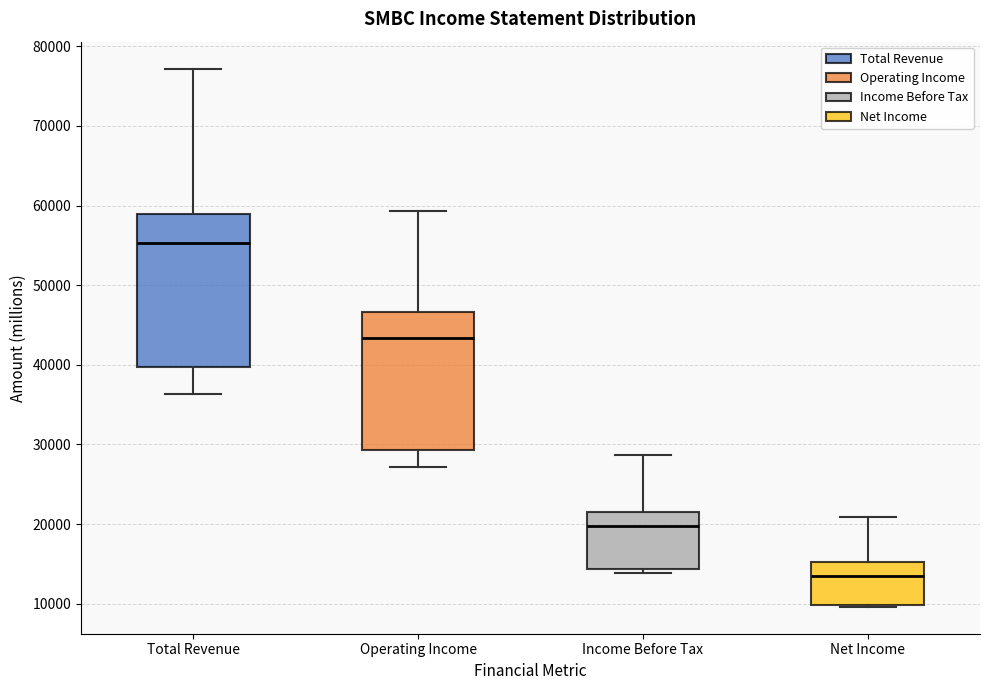

Where does the upper whisker of the box for Total Revenue end on the y-axis? The values are not printed on the chart, so give them approximately, as read against the axis.

77000